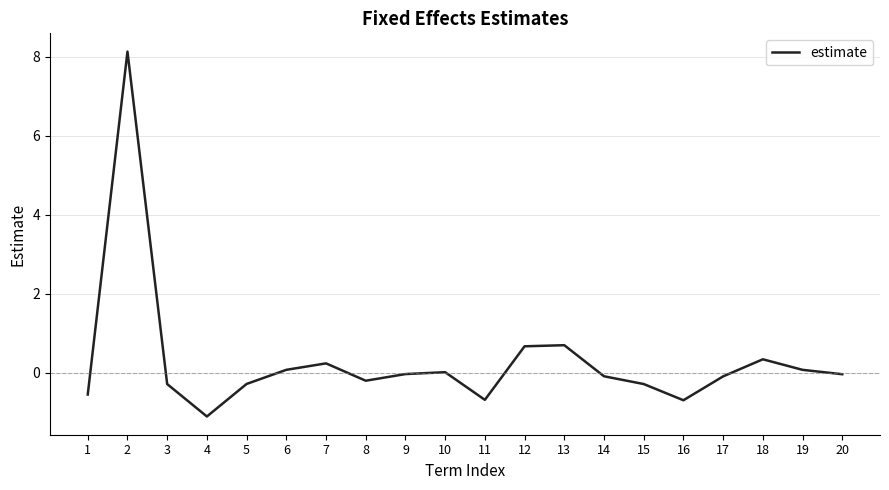

What is the minimum value shown in the chart?

-1.1